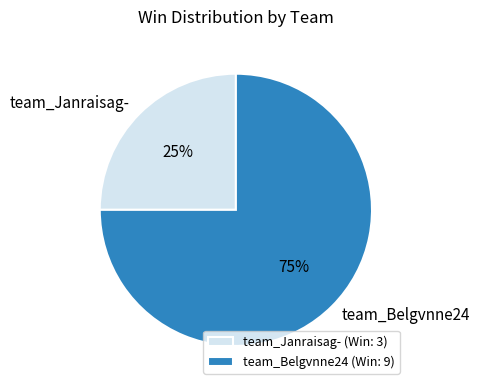

Count the number of slices in the pie.

2